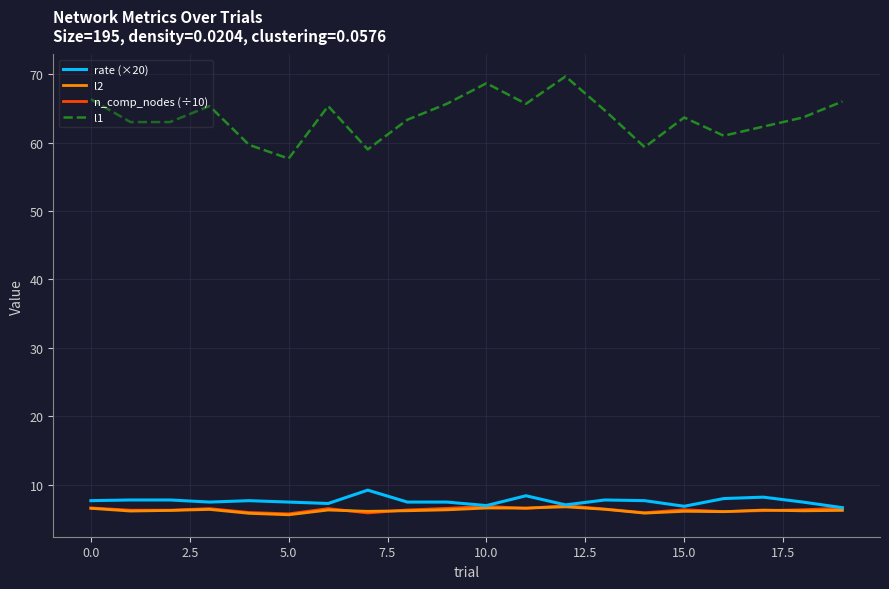

True or false: n_comp_nodes (÷10) and l1 intersect in this chart.

False